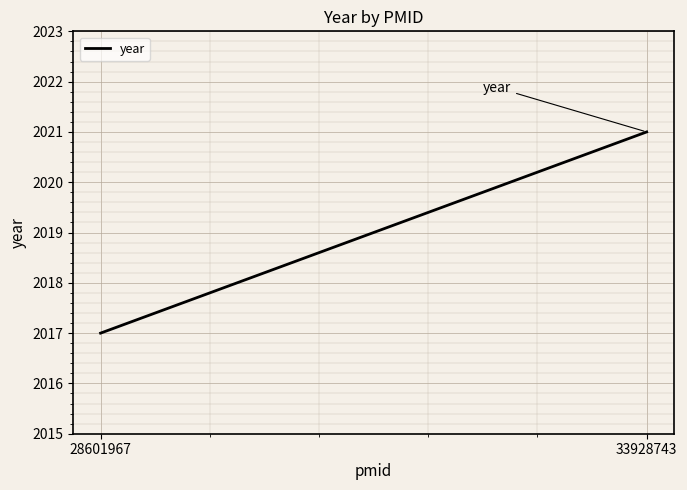

How many lines are shown in the chart?

1